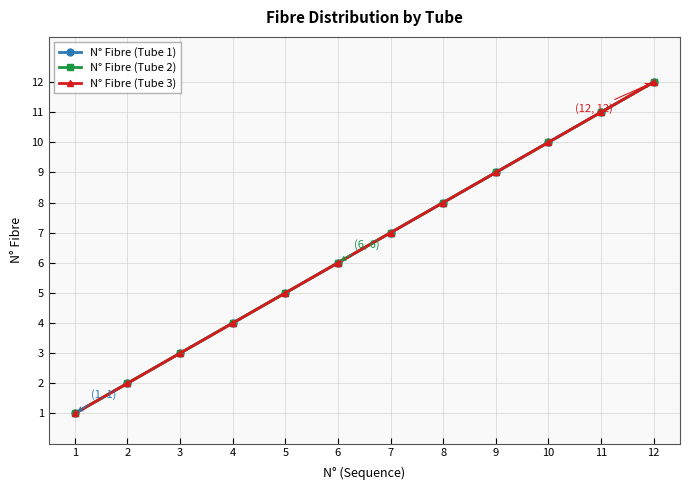

Which series has the widest spread of values?

N° Fibre (Tube 1)